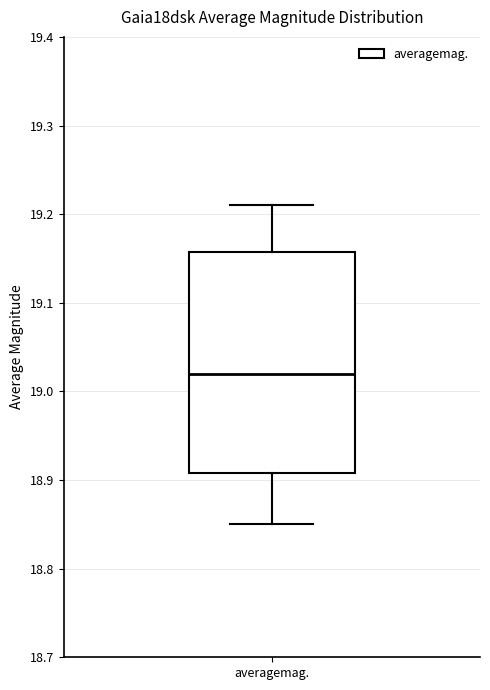

Where does the lower whisker of the box for averagemag. end on the y-axis? The values are not printed on the chart, so give them approximately, as read against the axis.

18.85